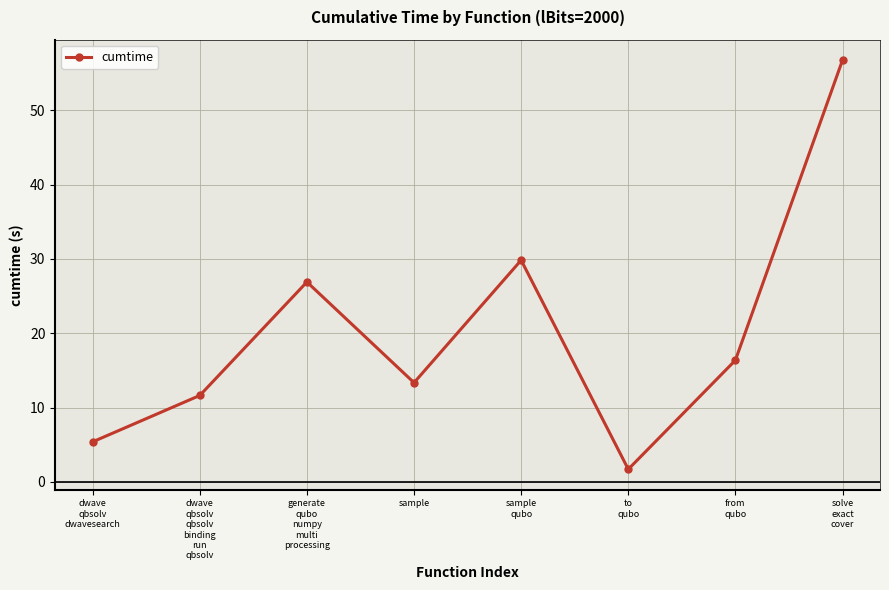

What is the label of the 4th point from the left?

sample